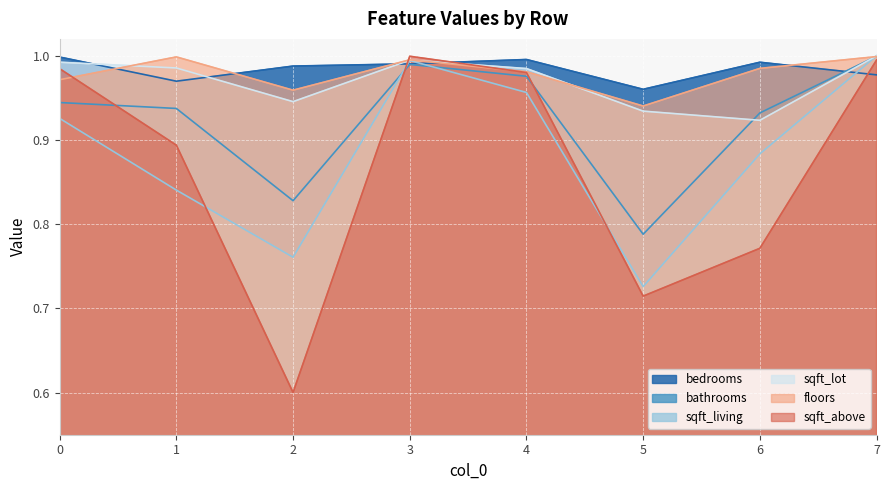

True or false: bathrooms has more than 0 interior local peaks.

True